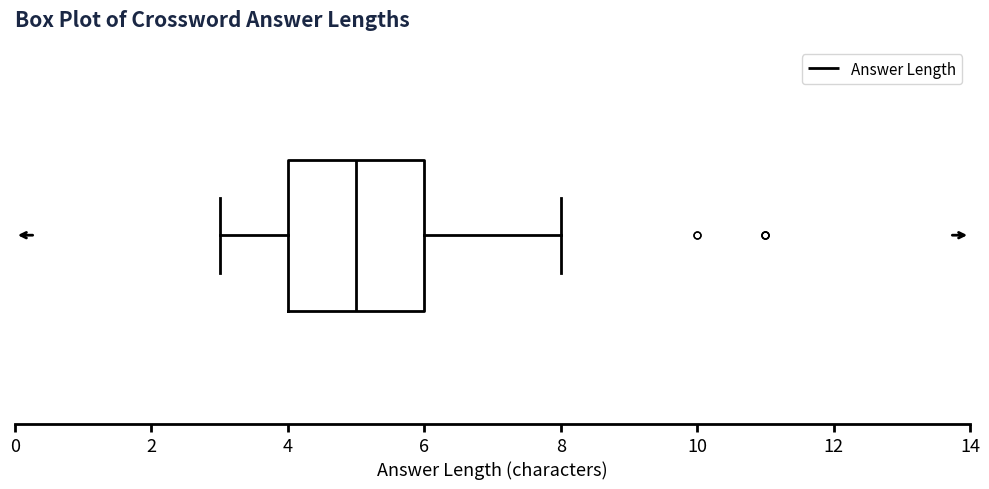

Transcribe this box plot: give where the median line is, the range the box spans, and where the two whiskers end, as read against the x-axis. The values are not printed on the chart, so give them approximately, as read against the axis.

median 5, box 4 to 6, whiskers 3 to 8